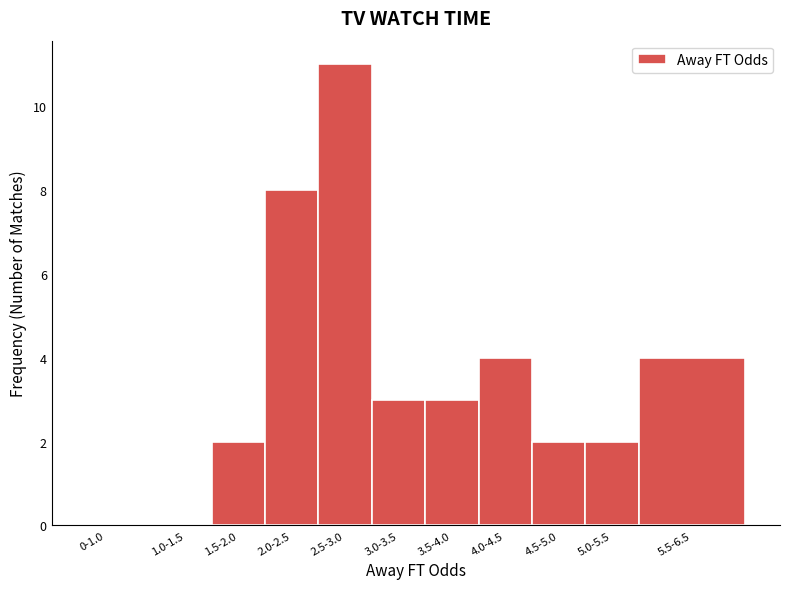

Reading left to right, transcribe all the data shown in this chart.

0-1.0=0	1.0-1.5=0	1.5-2.0=2	2.0-2.5=8	2.5-3.0=11	3.0-3.5=3	3.5-4.0=3	4.0-4.5=4	4.5-5.0=2	5.0-5.5=2	5.5-6.5=4